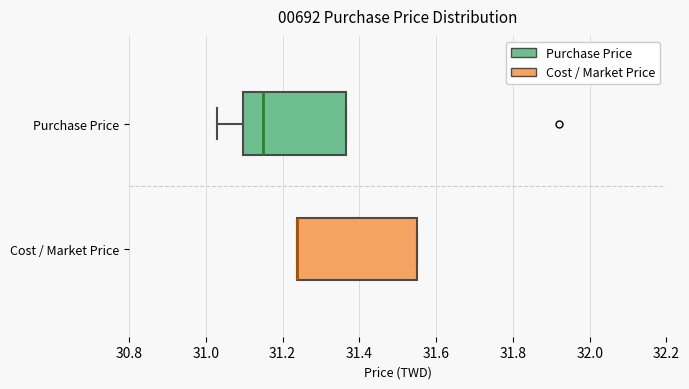

Where is the right edge of the box for Cost / Market Price on the x-axis? The values are not printed on the chart, so give them approximately, as read against the axis.

31.56